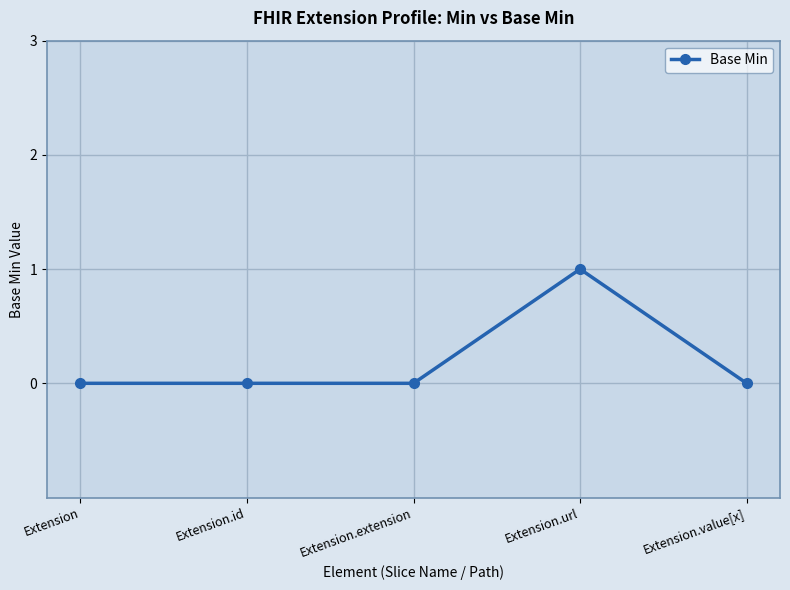

Does the chart display data point markers on the line(s)?

Yes